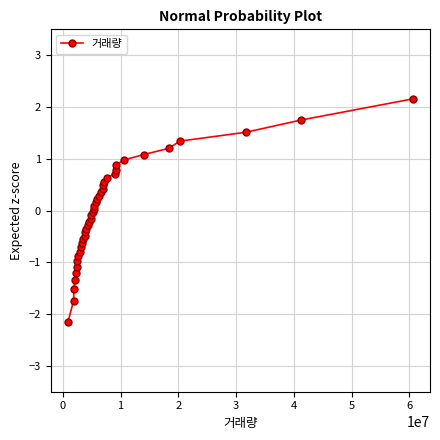

What is the value of the 30th point from the left?

0.6